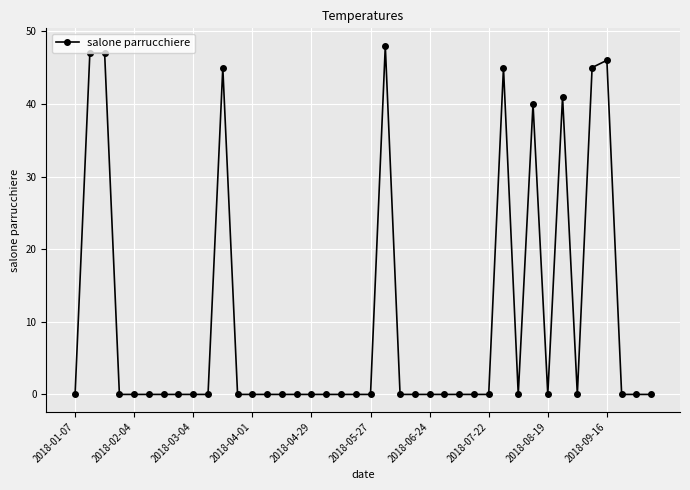

What is the greatest value displayed?

48